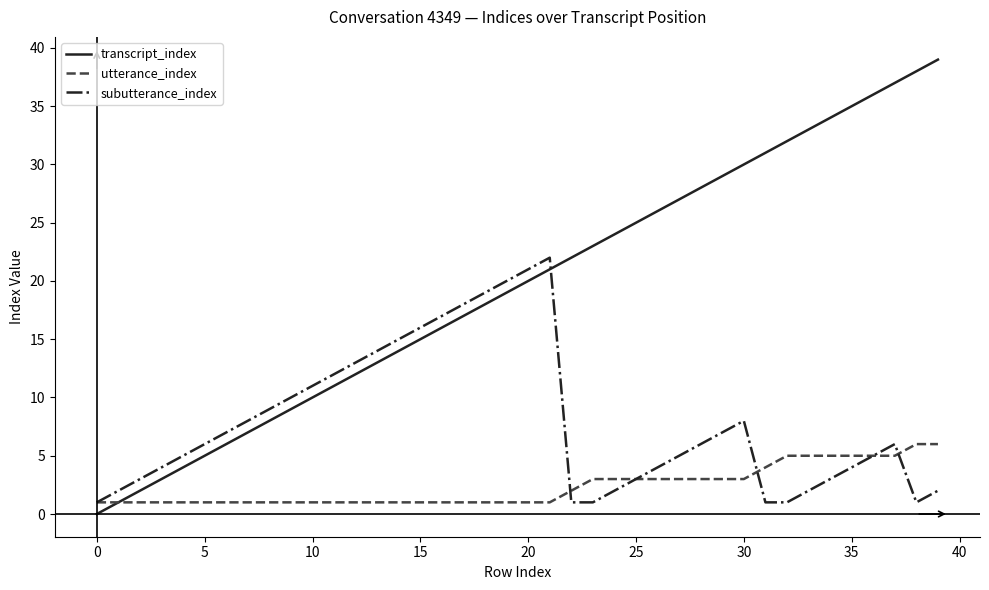

Rank the series by their average value, from highest to lowest.

transcript_index, subutterance_index, utterance_index